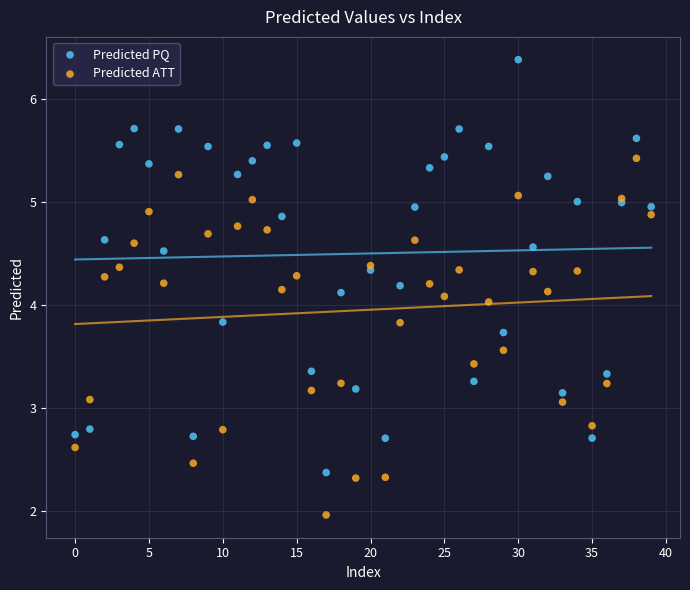

Which series has the widest spread of Y values?

Predicted PQ